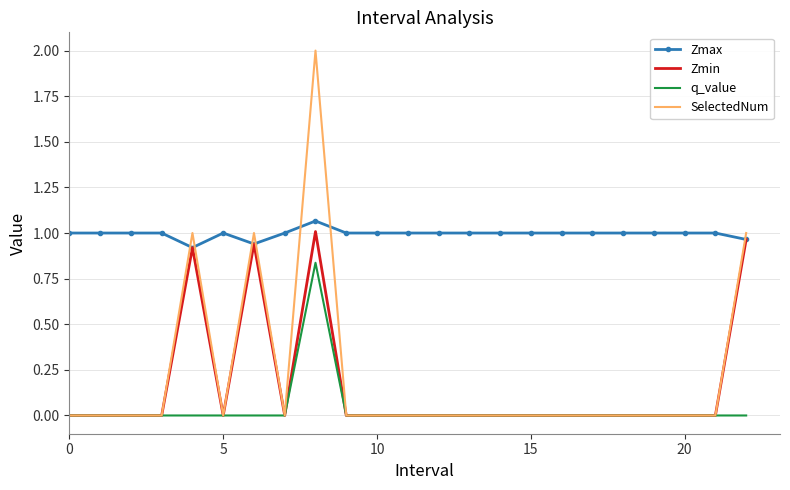

What is the maximum value shown in the chart?

2.0